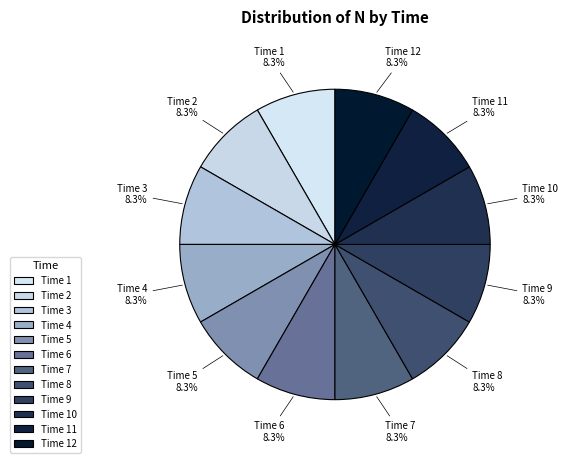

Does Time 4 account for over 50% of the chart?

No